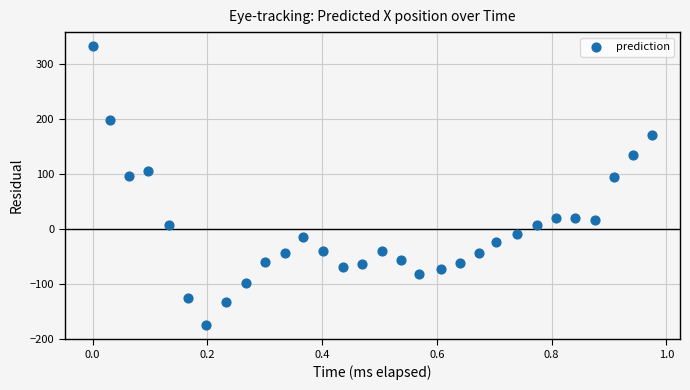

What is the range of X values (max minus min)?

1.0